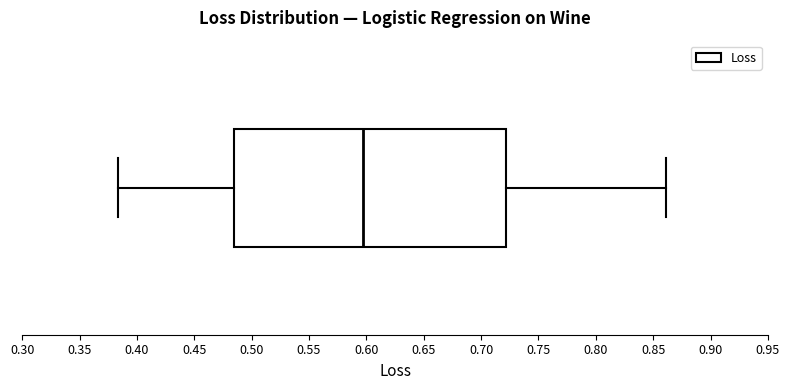

Transcribe this box plot: give where the median line is, the range the box spans, and where the two whiskers end, as read against the x-axis. The values are not printed on the chart, so give them approximately, as read against the axis.

median 0.595, box 0.485 to 0.720, whiskers 0.385 to 0.860